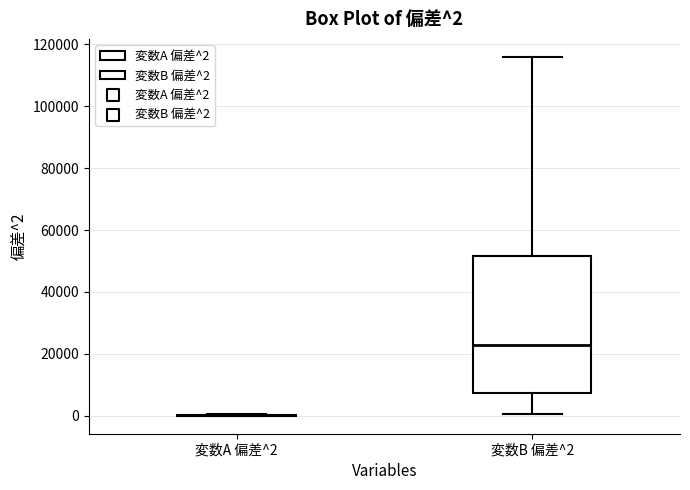

Which box is the tallest, from its lower edge to its upper edge?

変数B 偏差^2